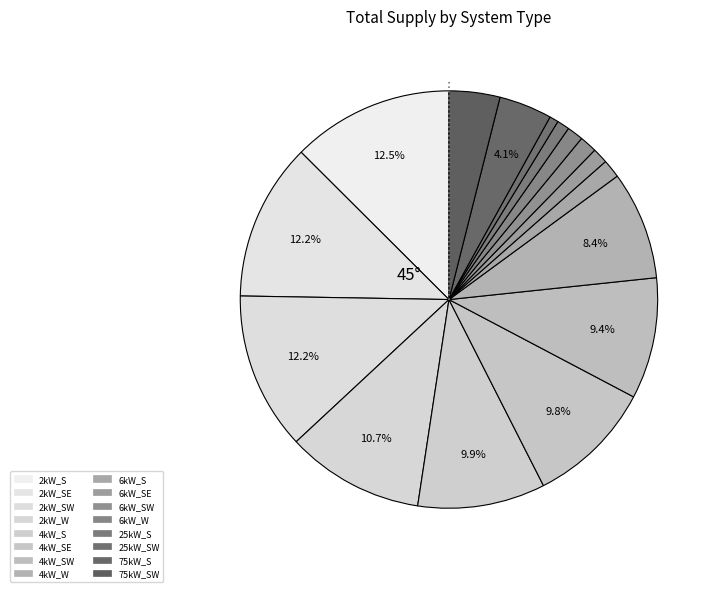

Rank the categories by value from lowest to highest.

25kW_SW, 25kW_S, 6kW_SE, 6kW_W, 6kW_SW, 6kW_S, 75kW_SW, 75kW_S, 4kW_W, 4kW_SW, 4kW_SE, 4kW_S, 2kW_W, 2kW_SE, 2kW_SW, 2kW_S